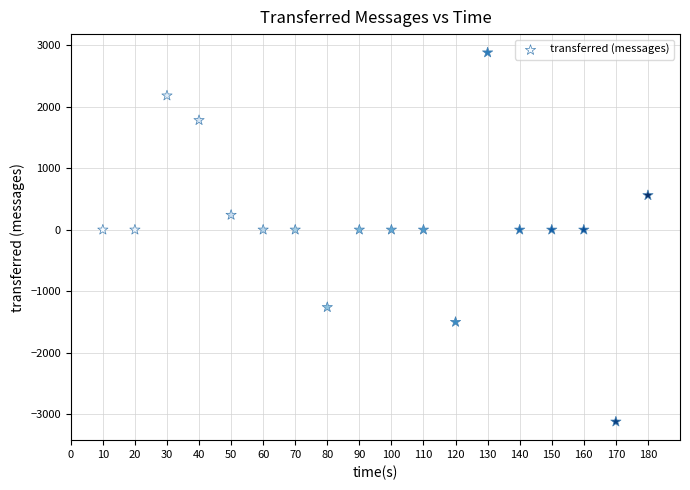

What is the range of X values (max minus min)?

170